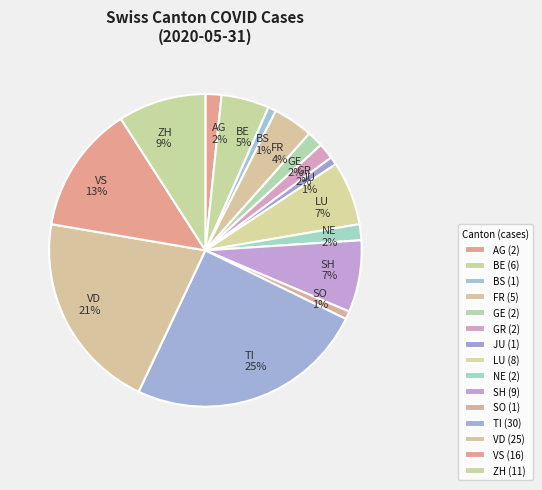

Count the number of slices in the pie.

15